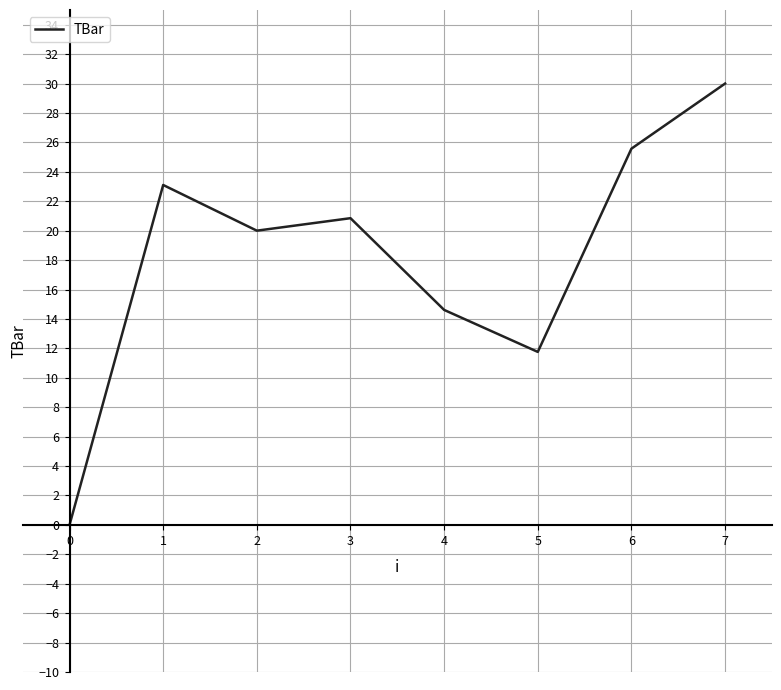

Approximately how many times larger is the value at 7 compared to 5?

2.6